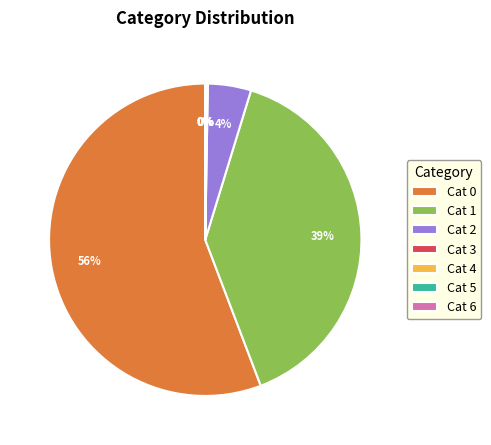

Which category has the biggest portion of the pie?

Cat 0